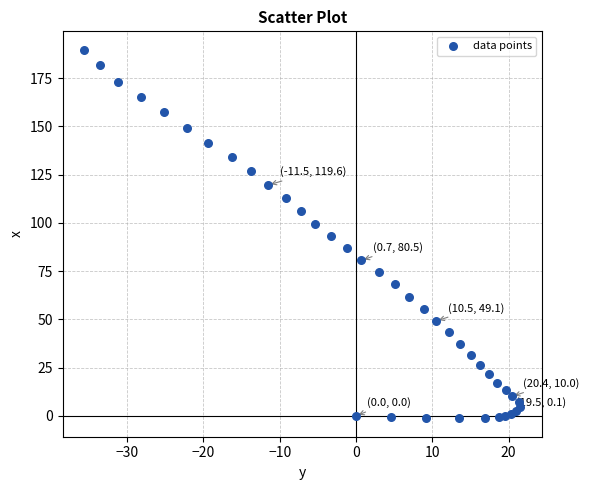

What is the range of X values (max minus min)?

57.1